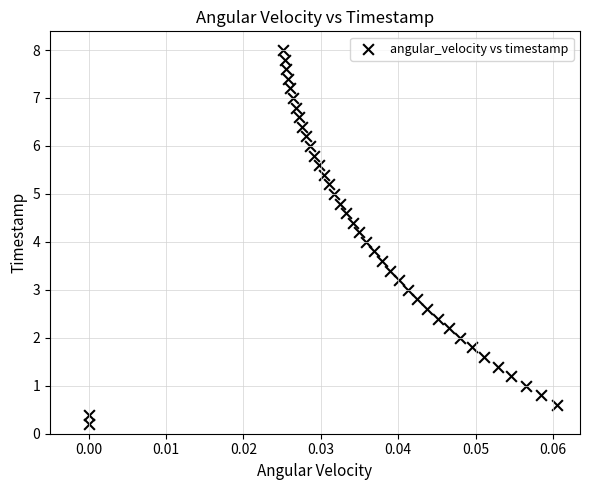

What is the range of Y values (max minus min)?

7.8